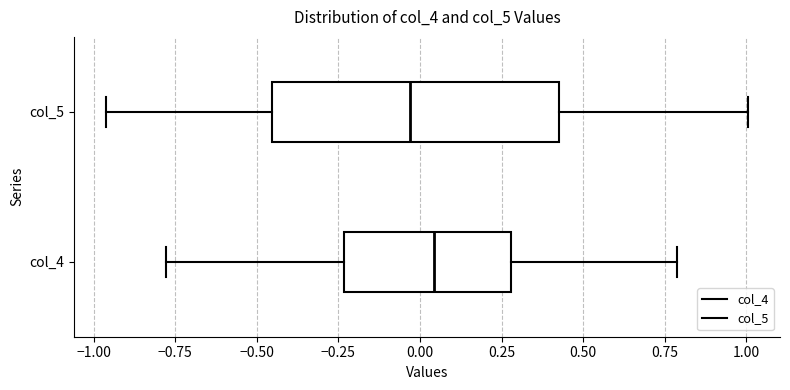

Reading bottom to top, transcribe this box plot: for each box, give where its median line is, the range the box spans, and where its two whiskers end, as read against the x-axis. The values are not printed on the chart, so give them approximately, as read against the axis.

col_4: median 0.05, box -0.25 to 0.30, whiskers -0.80 to 0.80
col_5: median -0.05, box -0.45 to 0.40, whiskers -0.95 to 1.00